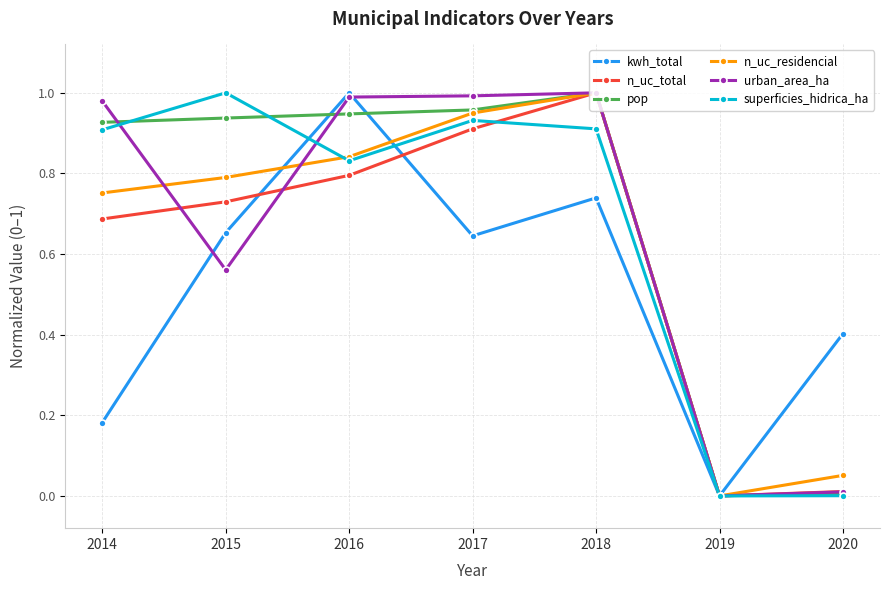

The superficies_hidrica_ha series shows 0.3 at 2016. True or false?

False